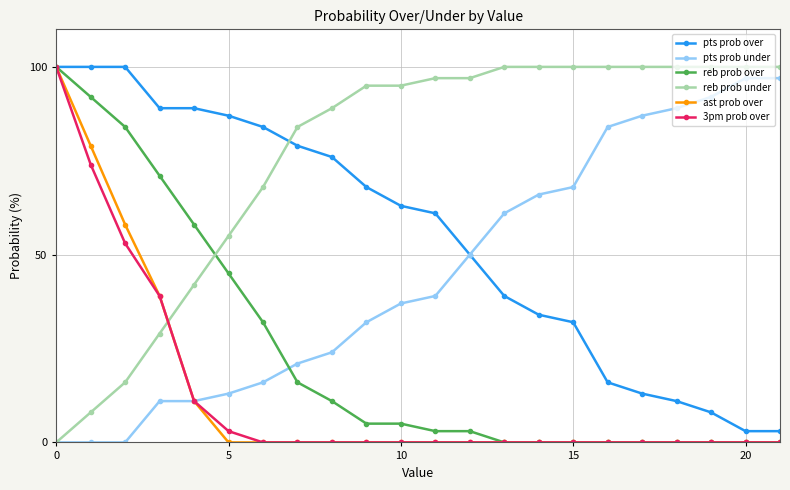

What is the sum of all ast prob over values?

287